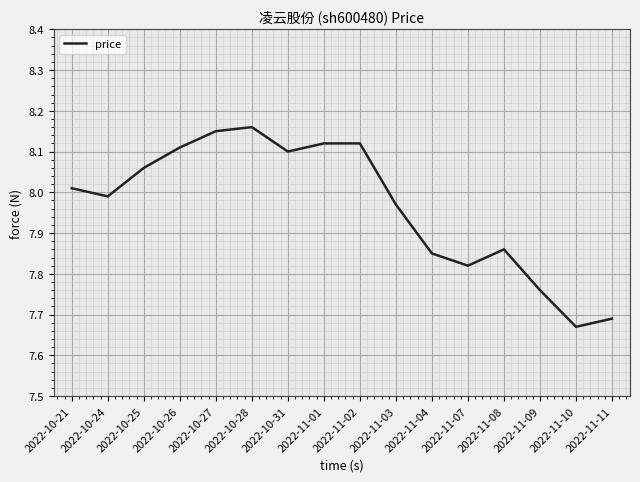

What position from the right is 2022-10-26?

13